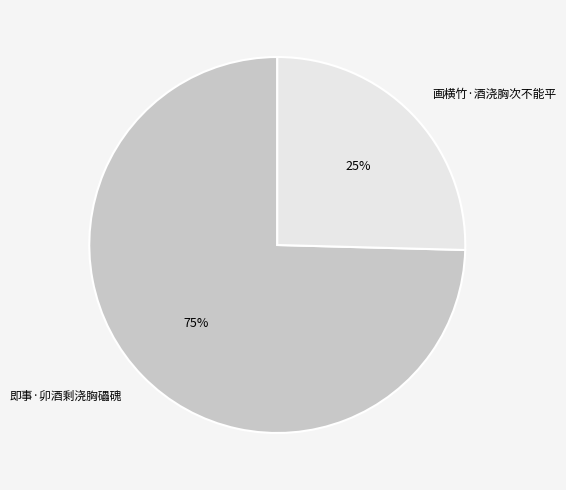

Rank the categories by value from lowest to highest.

画横竹·酒浇胸次不能平, 即事·卯酒剩浇胸礧磈